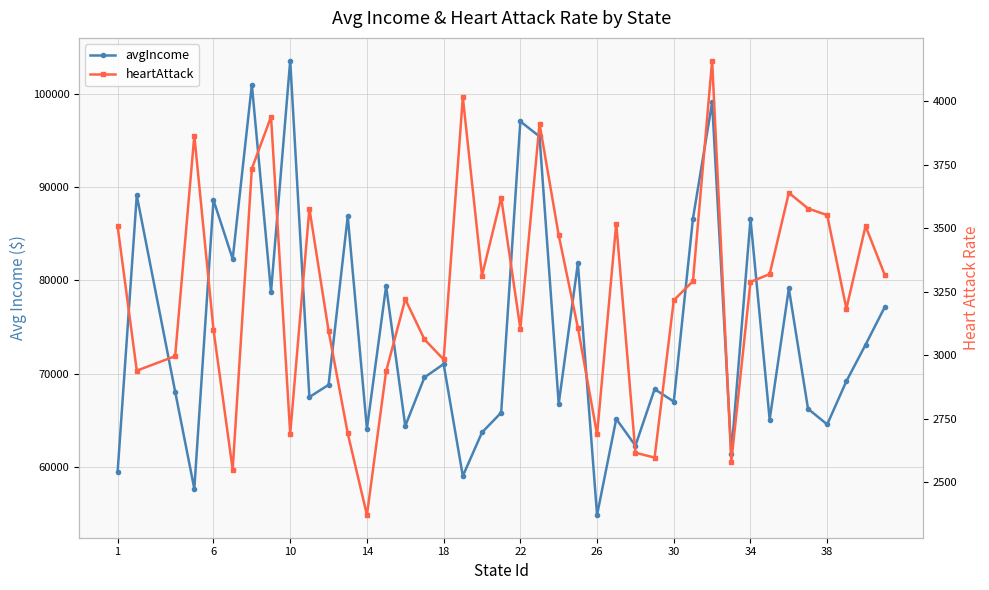

True or false: heartAttack and avgIncome cross at least once.

False